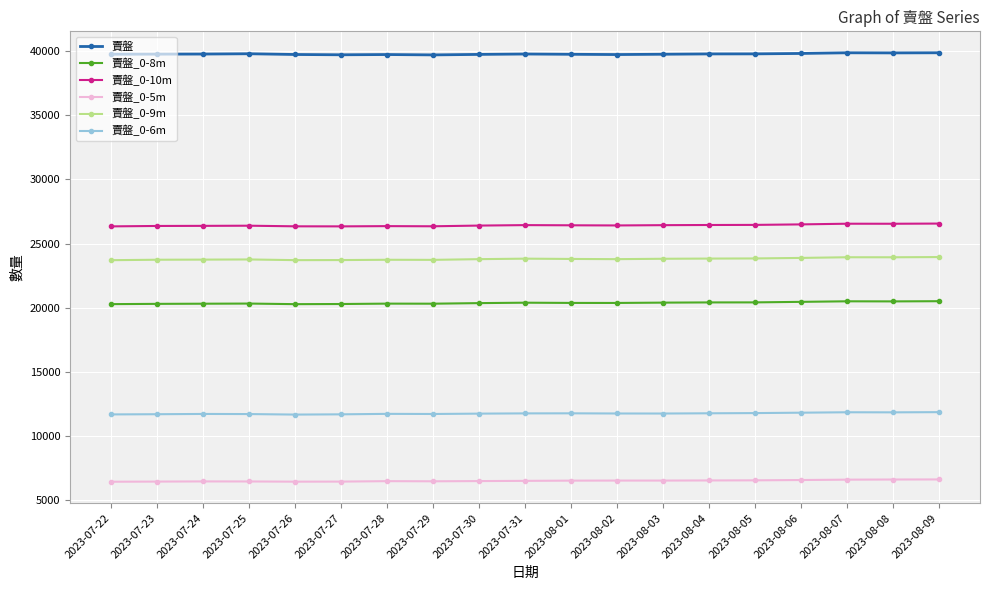

The value of 賣盤_0-10m at 2023-08-04 is 26453. True or false?

True